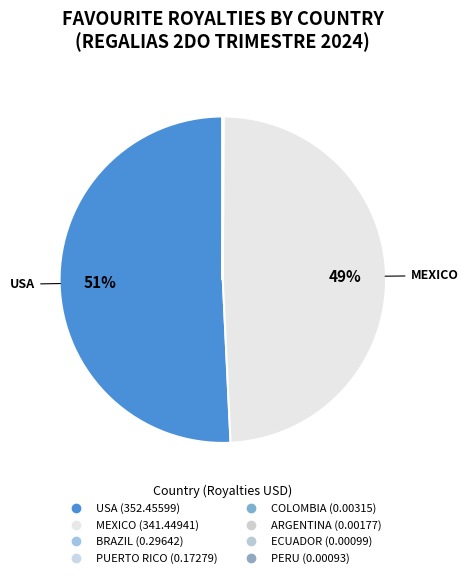

Between ECUADOR and COLOMBIA, which is larger?

COLOMBIA